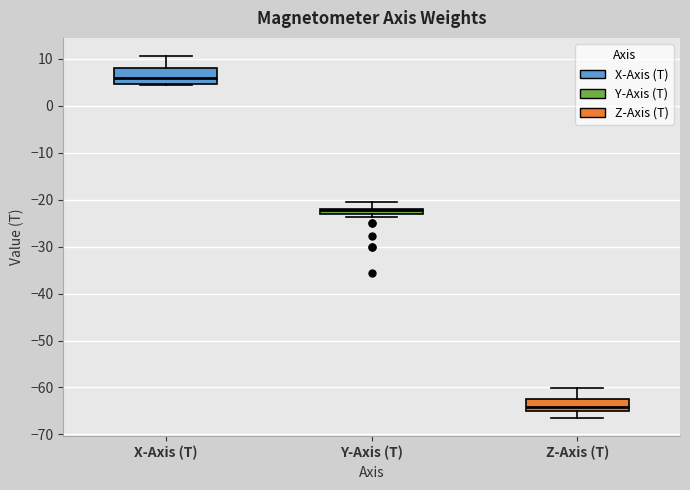

Which box is the tallest, from its lower edge to its upper edge?

X-Axis (T)